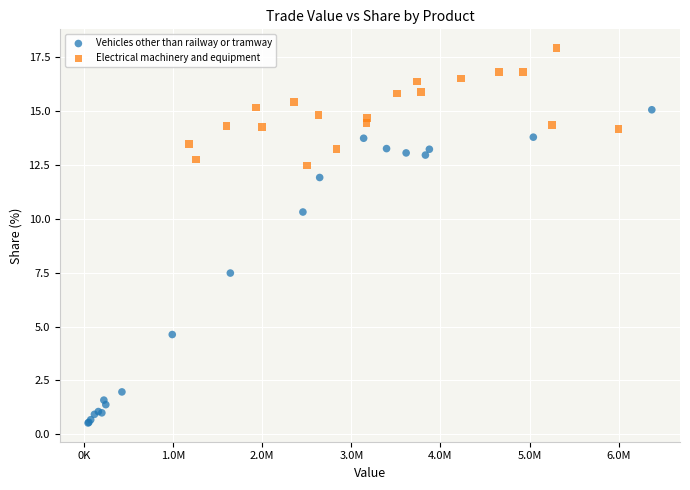

Which series has the widest spread of Y values?

Vehicles other than railway or tramway